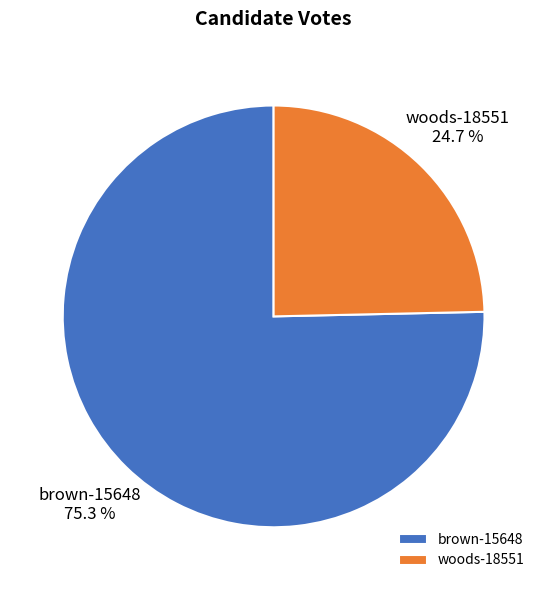

Is it true that brown-15648 is 69% of the pie?

False